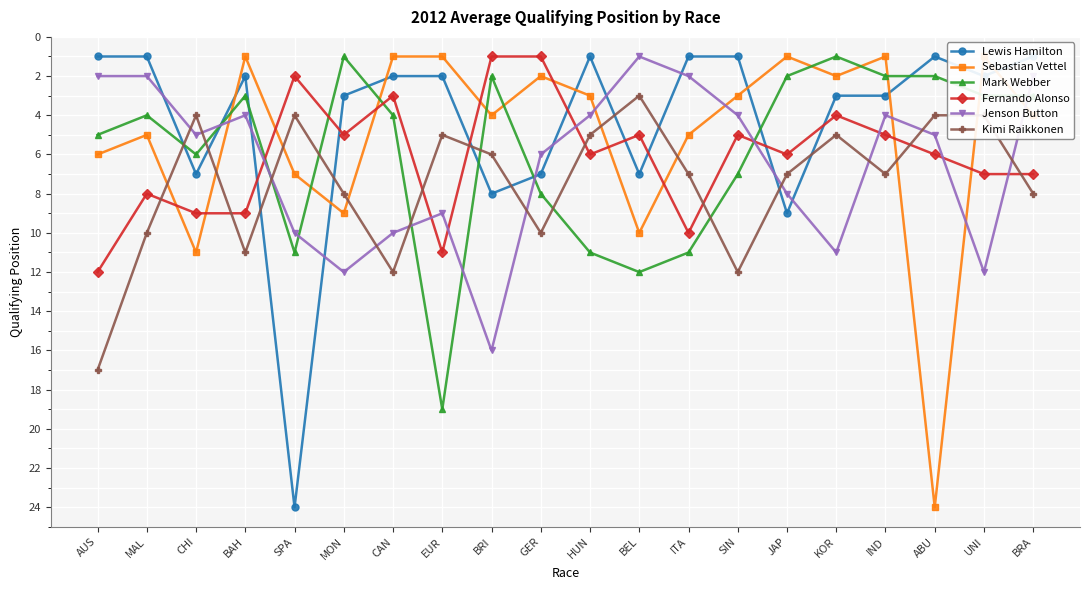

Is it true that Sebastian Vettel equals 2 at GER?

True